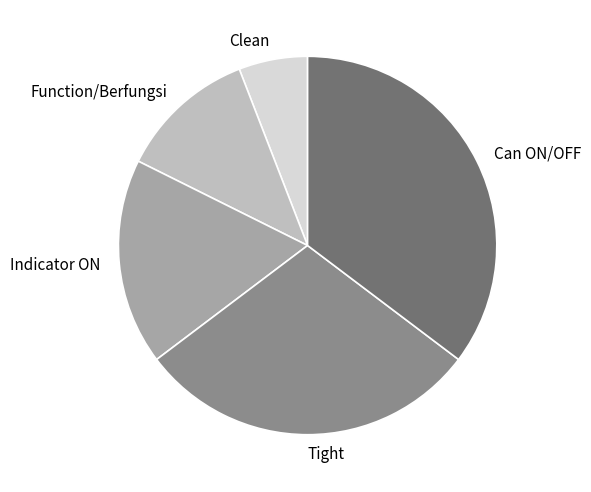

Combined, do Can ON/OFF and Tight account for over 50%?

Yes